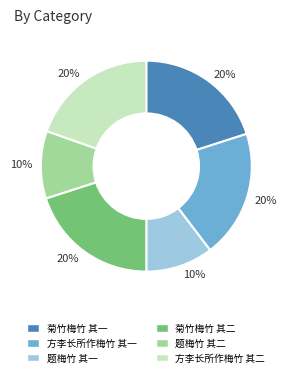

To the nearest percent, what percentage of the pie is 题梅竹 其一?

10%